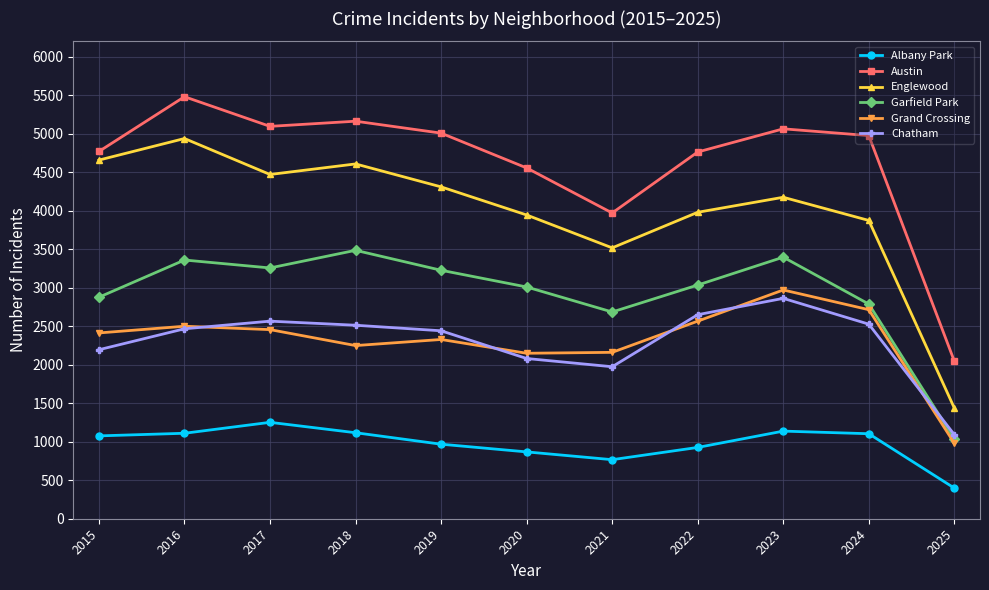

Which series has the largest total across all categories?

Austin